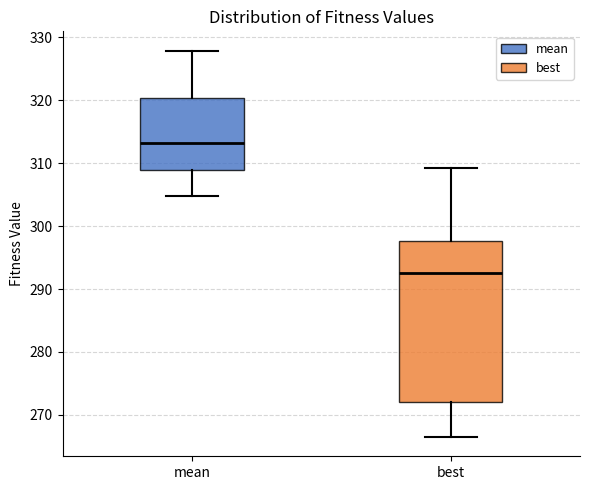

Reading left to right, transcribe this box plot: for each box, give where its median line is, the range the box spans, and where its two whiskers end, as read against the y-axis. The values are not printed on the chart, so give them approximately, as read against the axis.

mean: median 313, box 309 to 320, whiskers 305 to 328
best: median 293, box 272 to 298, whiskers 267 to 309